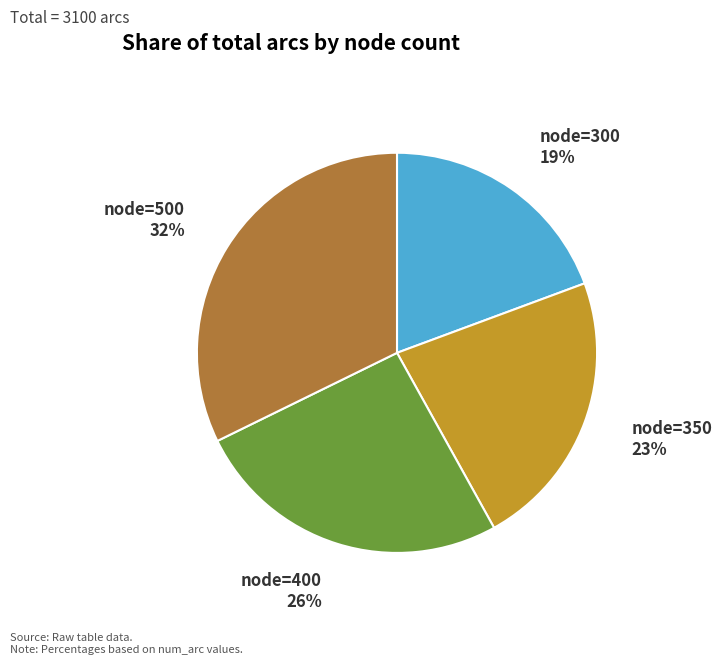

To the nearest percent, what is the average slice percentage?

25%